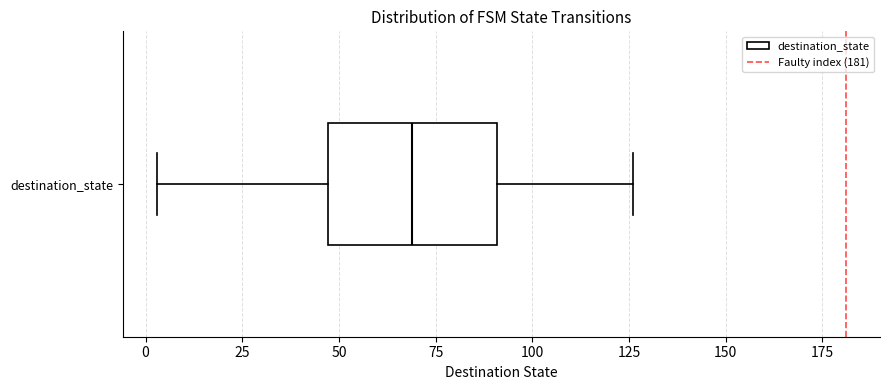

Where is the left edge of the box for destination_state on the x-axis? The values are not printed on the chart, so give them approximately, as read against the axis.

45